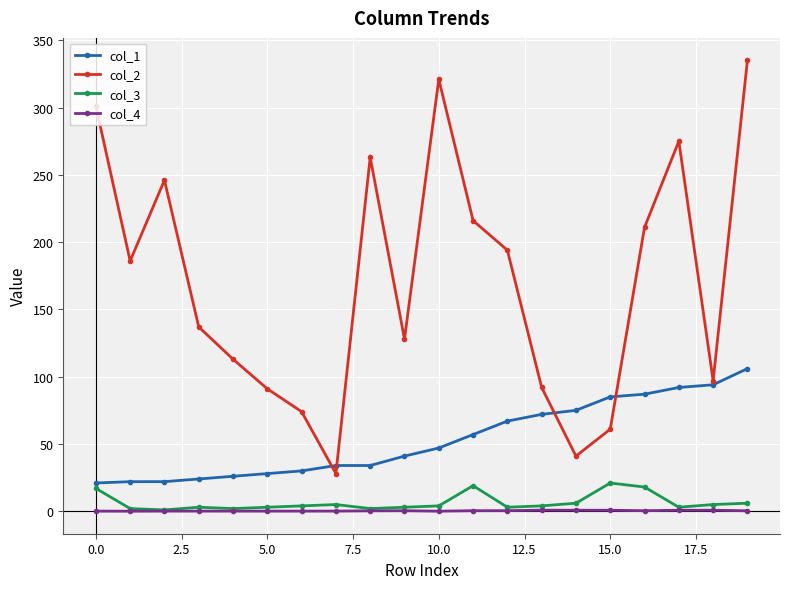

What is the value of the col_2 point at the 16th from the left?

61.0